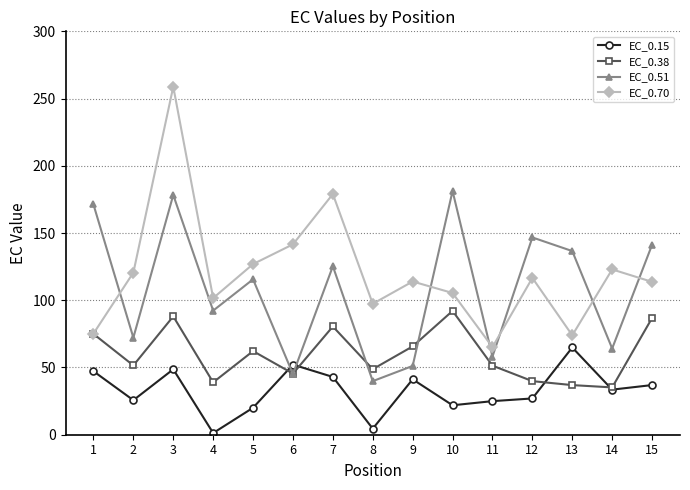

Rank the series by their maximum value, from highest to lowest.

EC_0.70, EC_0.51, EC_0.38, EC_0.15